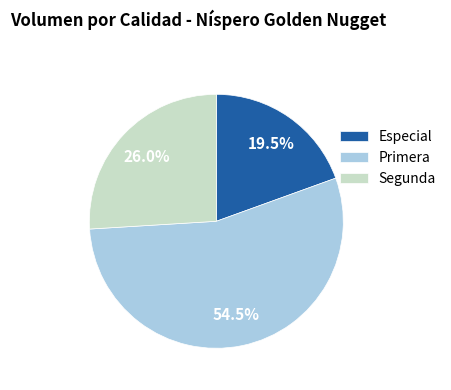

Which slice is the smallest?

Especial